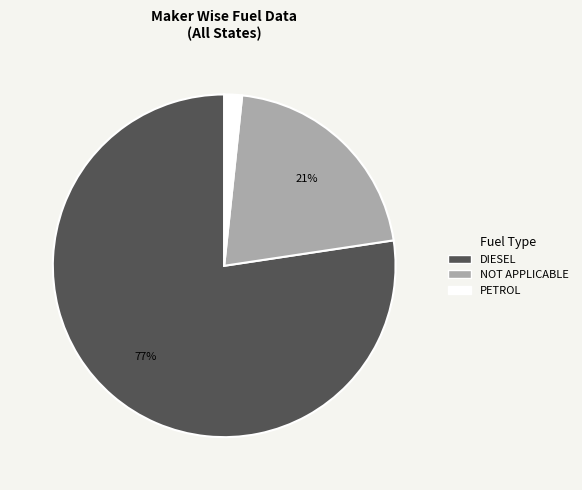

Count the number of slices in the pie.

3